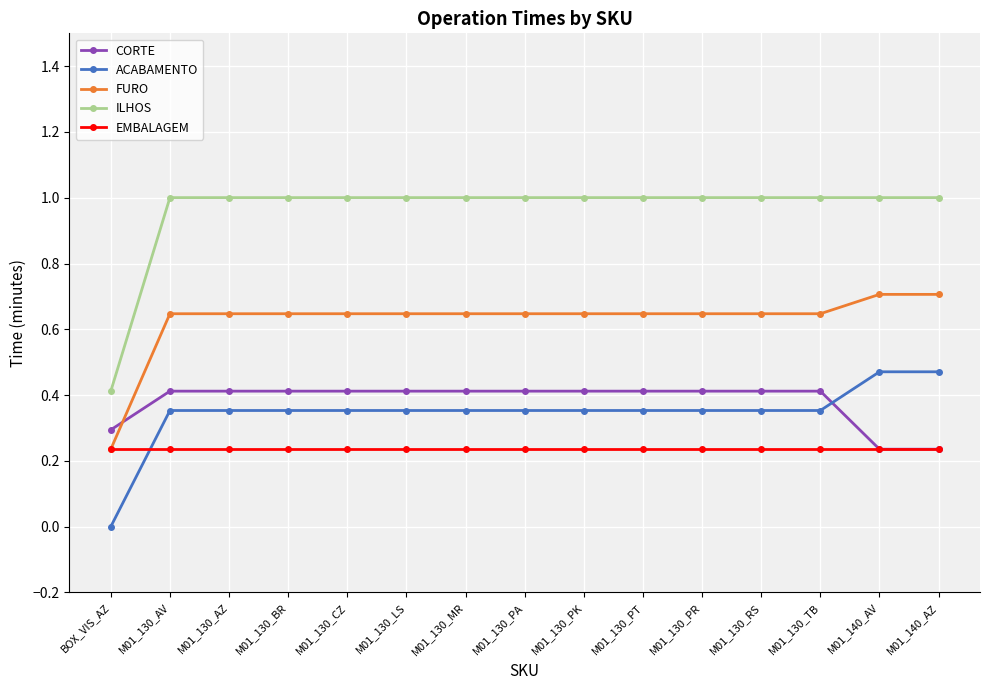

Which series has the widest spread of values?

ILHOS